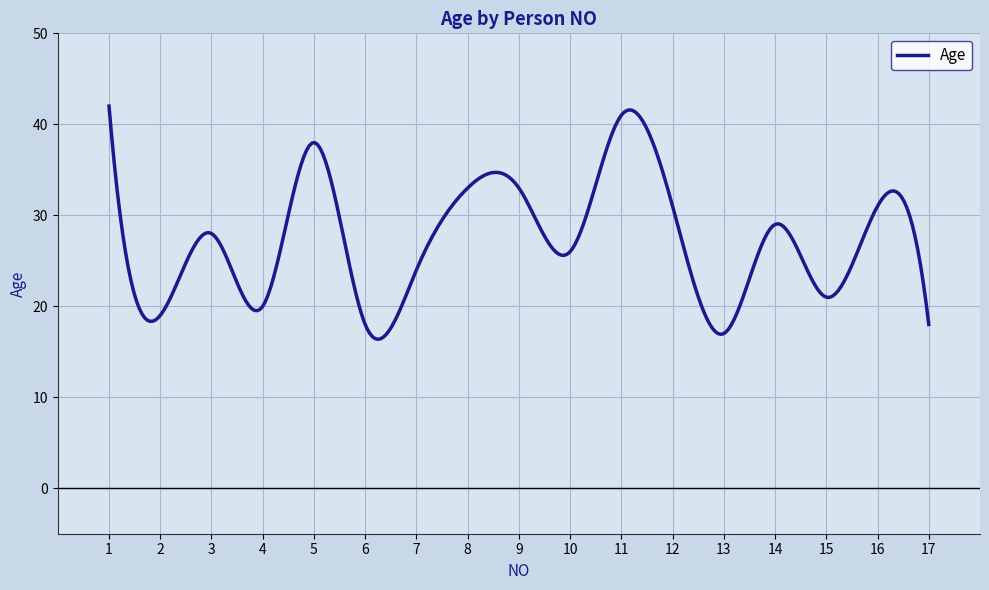

What is the smallest value displayed?

16.4